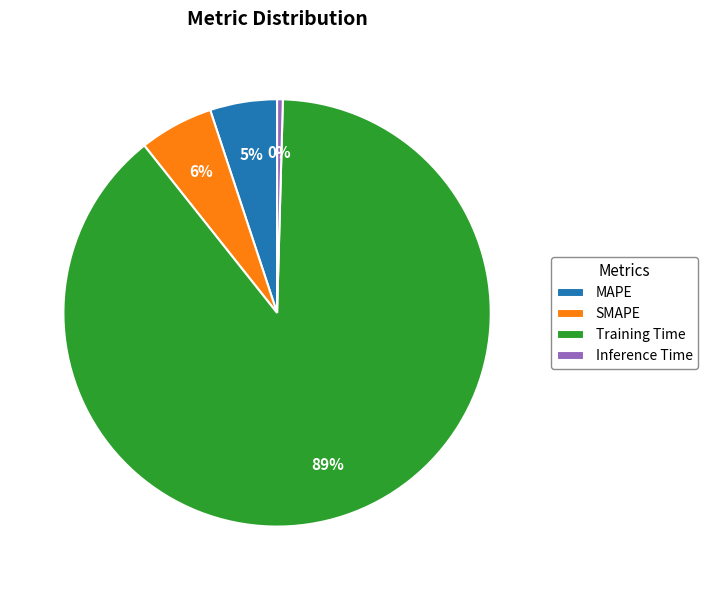

To the nearest percent, what is the difference between the SMAPE and MAPE slice percentages?

1%